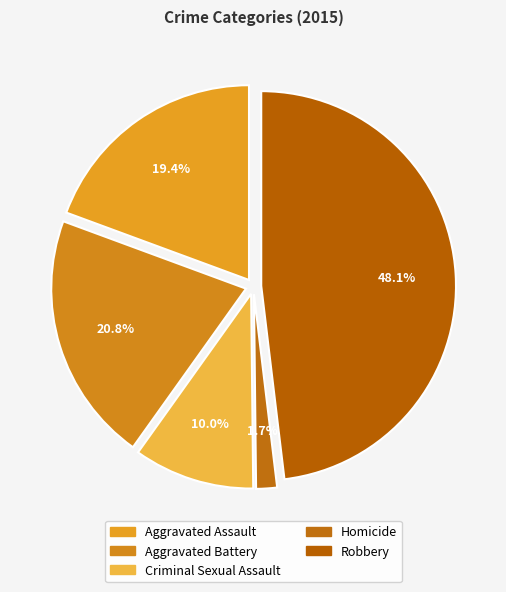

To the nearest percent, what portion does Robbery represent?

48%